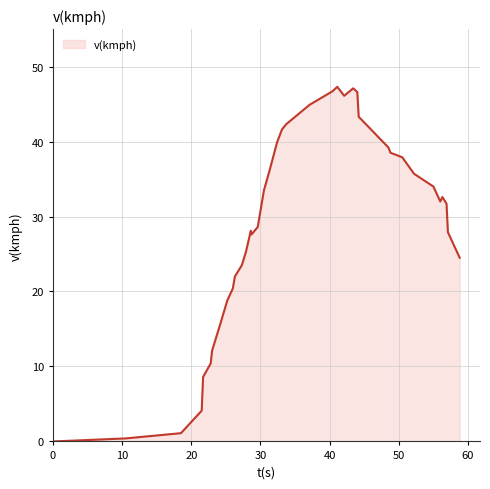

What is the difference between the maximum and minimum values?

47.3